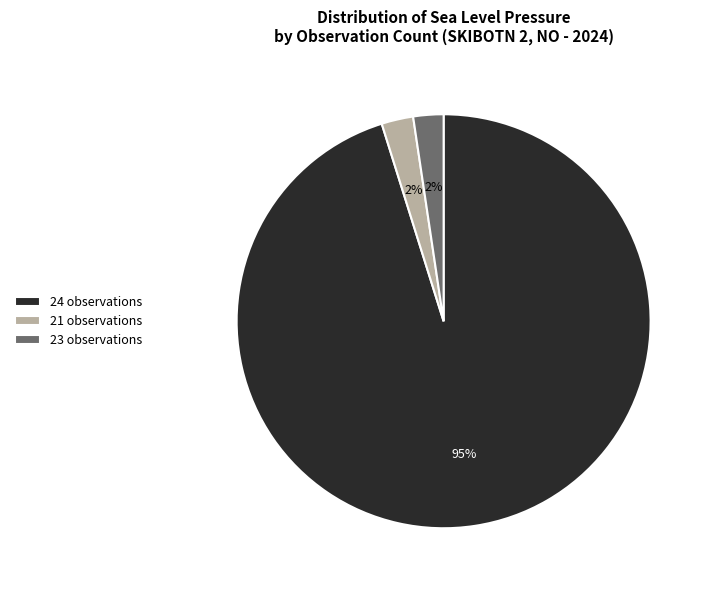

How many segments does this pie chart have?

3